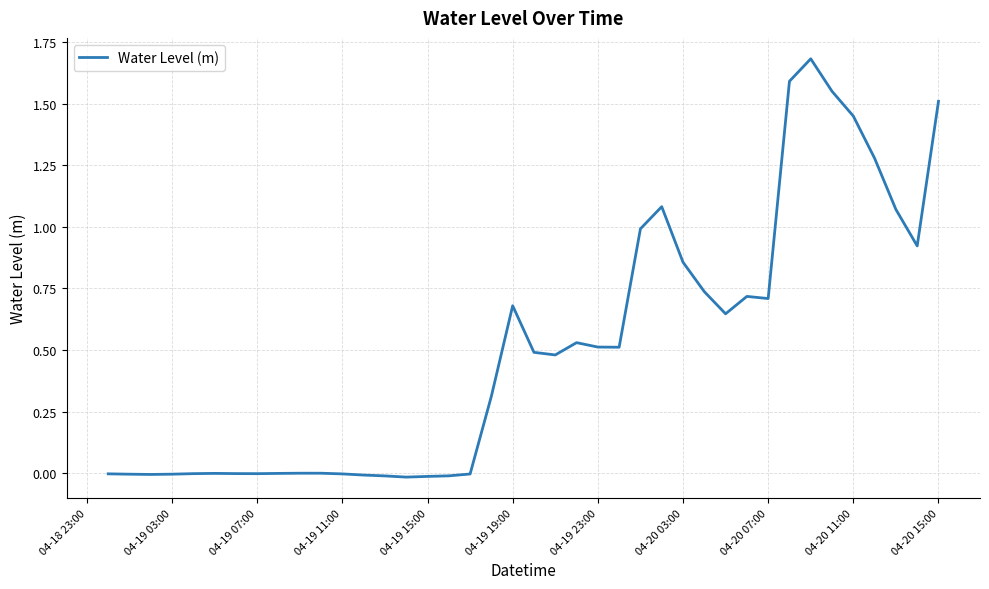

How many lines are shown in the chart?

1